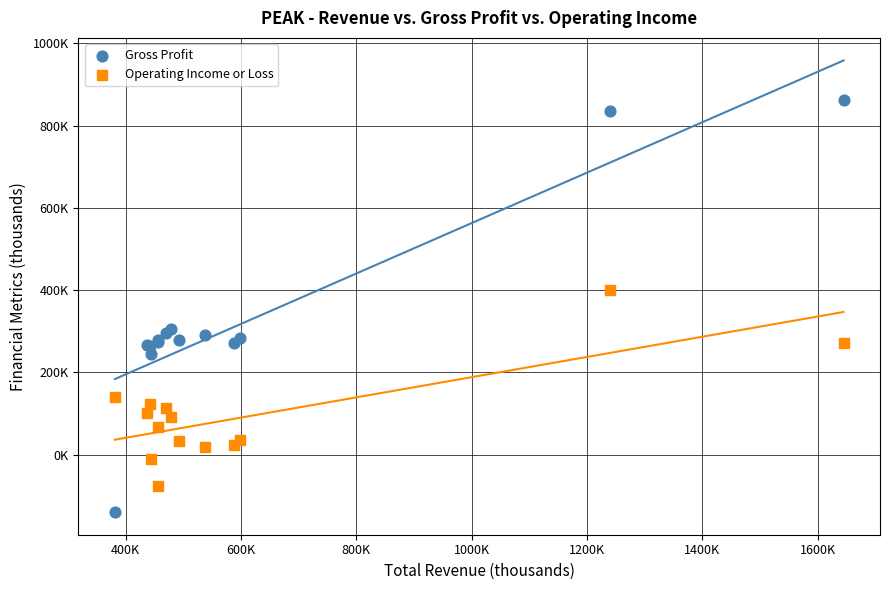

What are all the series names shown in the legend?

Gross Profit, Operating Income or Loss